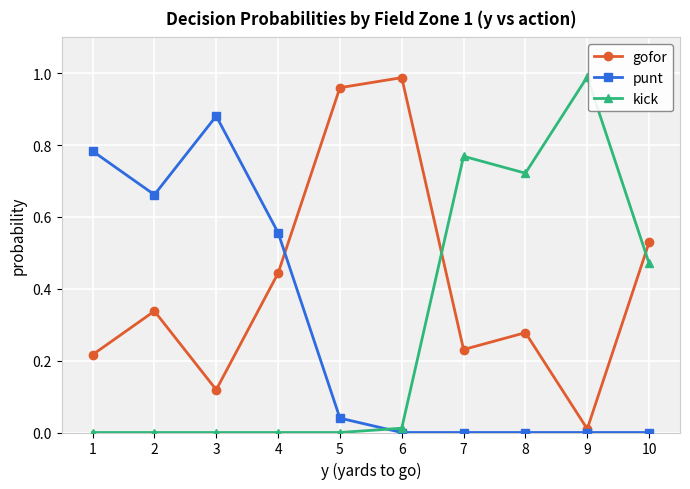

Where is the first local minimum for gofor?

3